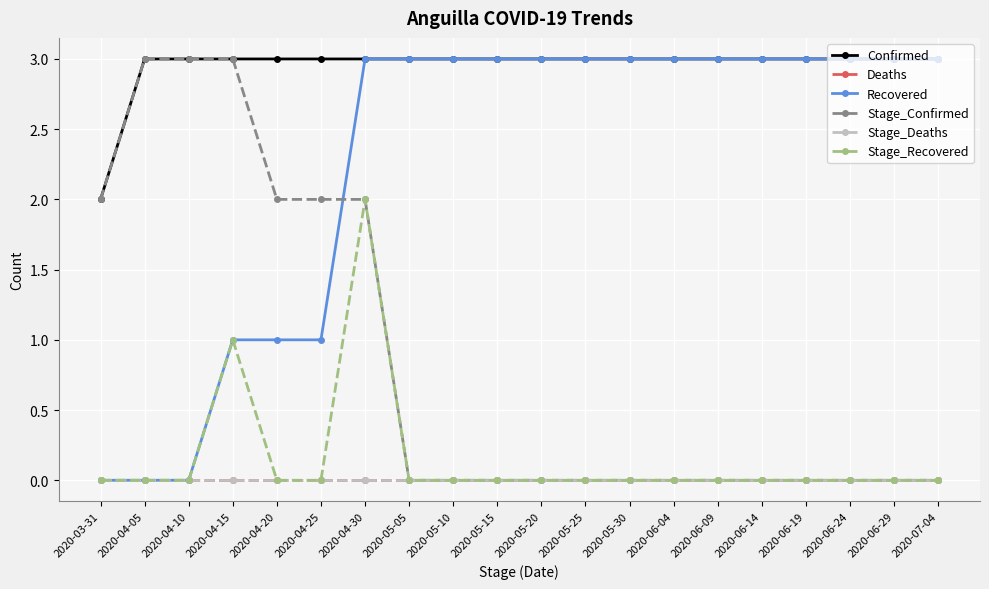

What is the sum of the Stage_Confirmed values at 2020-05-25 and 2020-04-25?

2